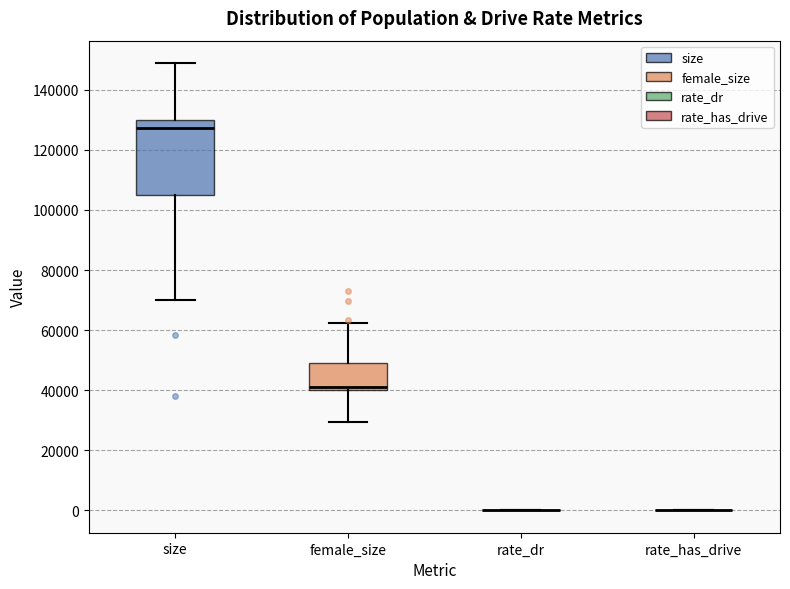

Comparing the boxes themselves (not the whiskers), which one is the tallest?

size